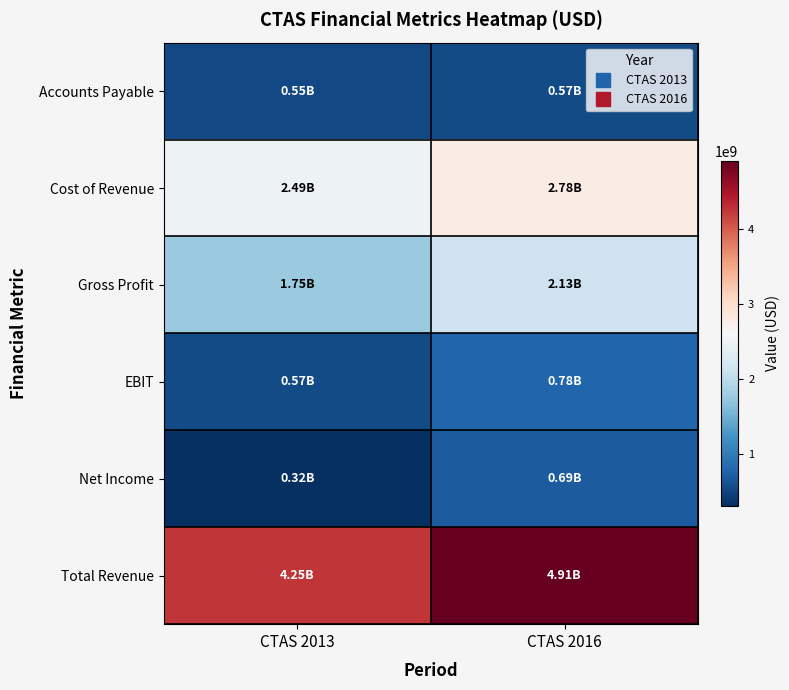

Count the number of categories in the chart.

2